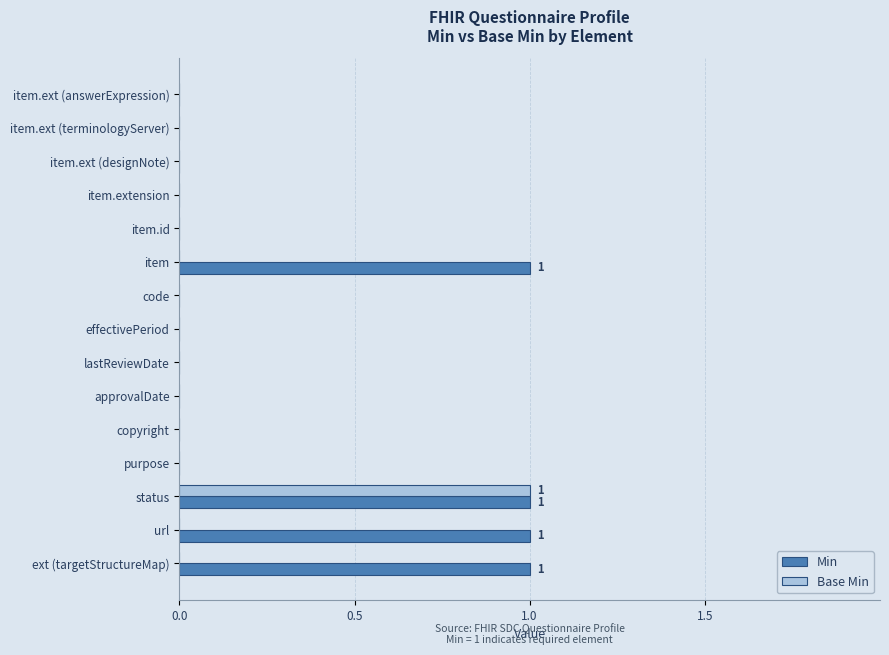

Which series has the largest total across all categories?

Min